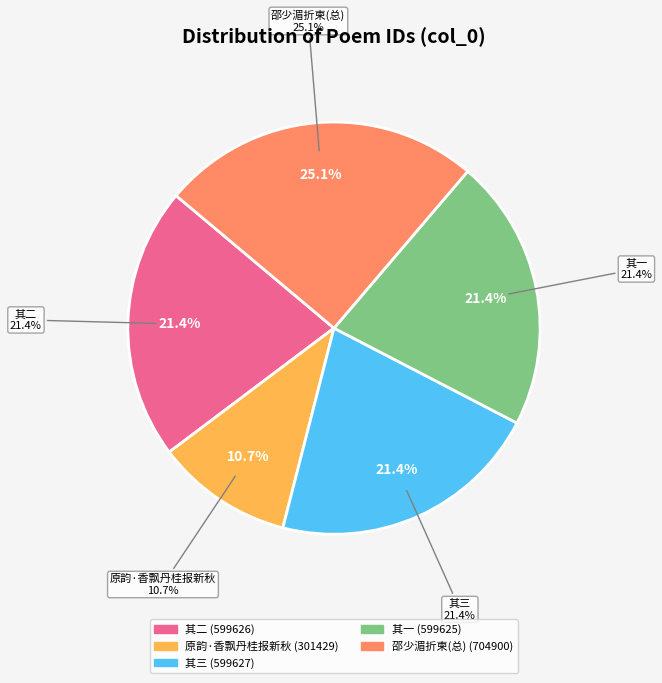

What is the change in value from 邵少湄折柬有楼台将送暑凉露报新秋之句用何诗飘洒欣然余怀走笔答之 其三 to 邵少湄折柬有楼台将送暑凉露报新秋之句用何诗飘洒欣然余怀走笔答之 其一?

-2